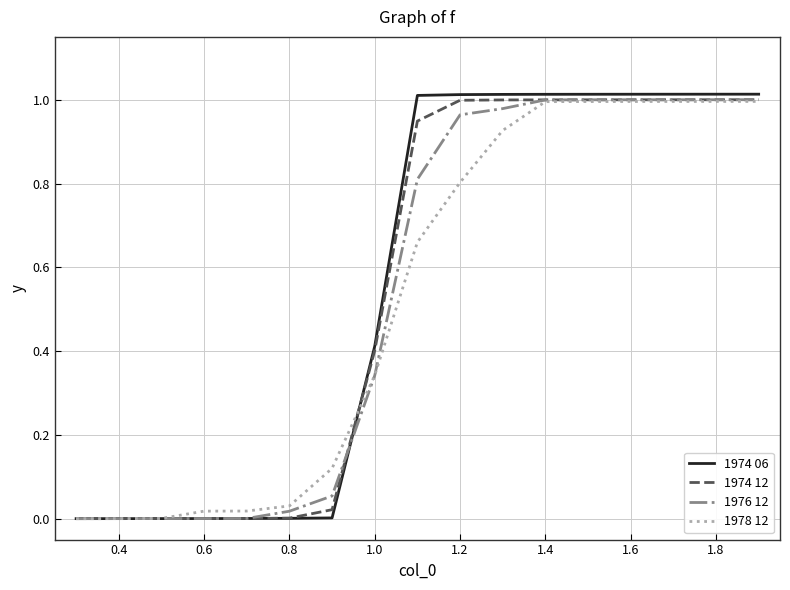

Which series has the widest spread of values?

1974 06